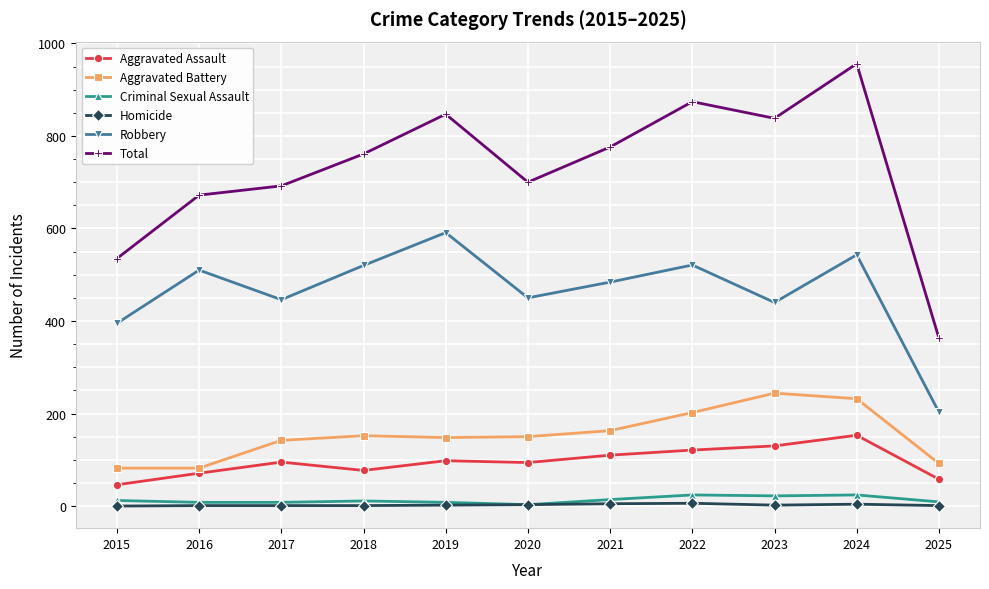

What is the difference between the maximum and second lowest values in the Total series?

421